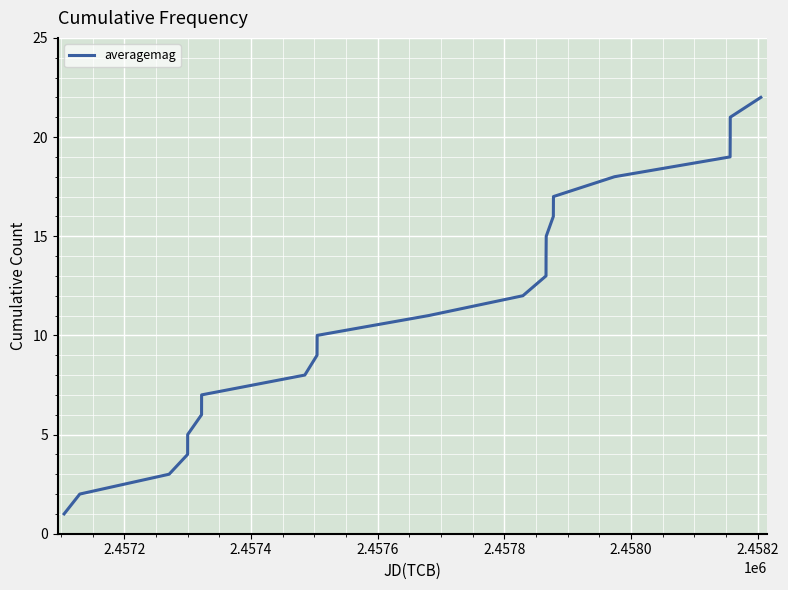

What is the maximum value shown in the chart?

22